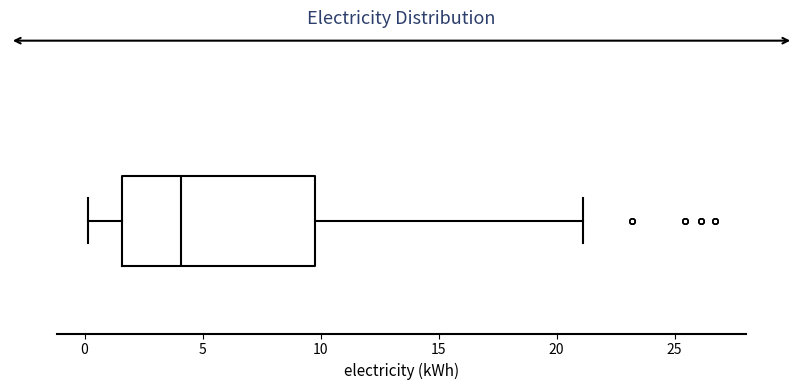

Transcribe this box plot: give where the median line is, the range the box spans, and where the two whiskers end, as read against the x-axis. The values are not printed on the chart, so give them approximately, as read against the axis.

median 4.0, box 1.5 to 10.0, whiskers 0.0 to 21.0